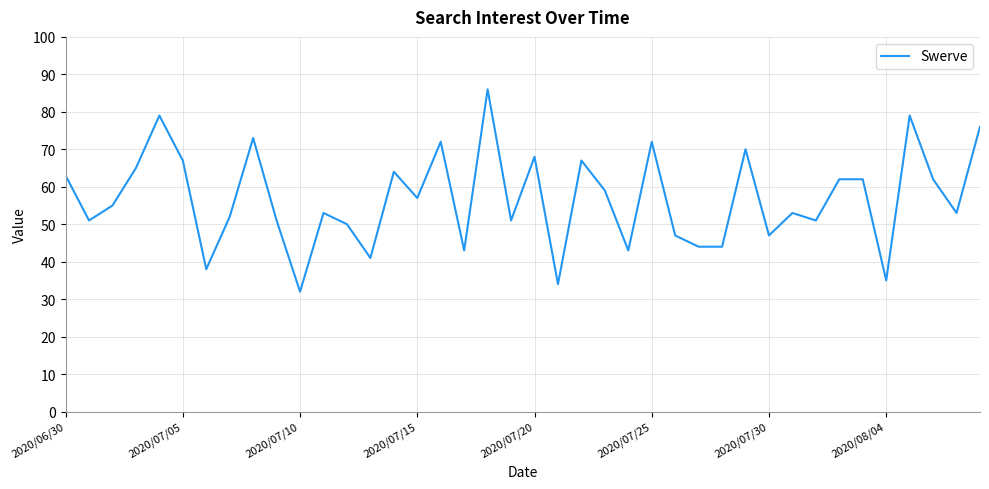

What is the difference between the maximum and minimum values?

54